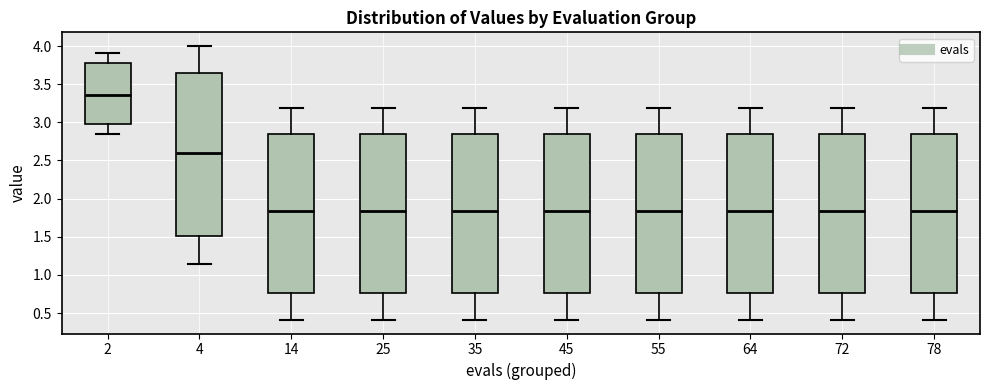

Where does the lower whisker of the box at x = 14 end on the y-axis? The values are not printed on the chart, so give them approximately, as read against the axis.

0.40